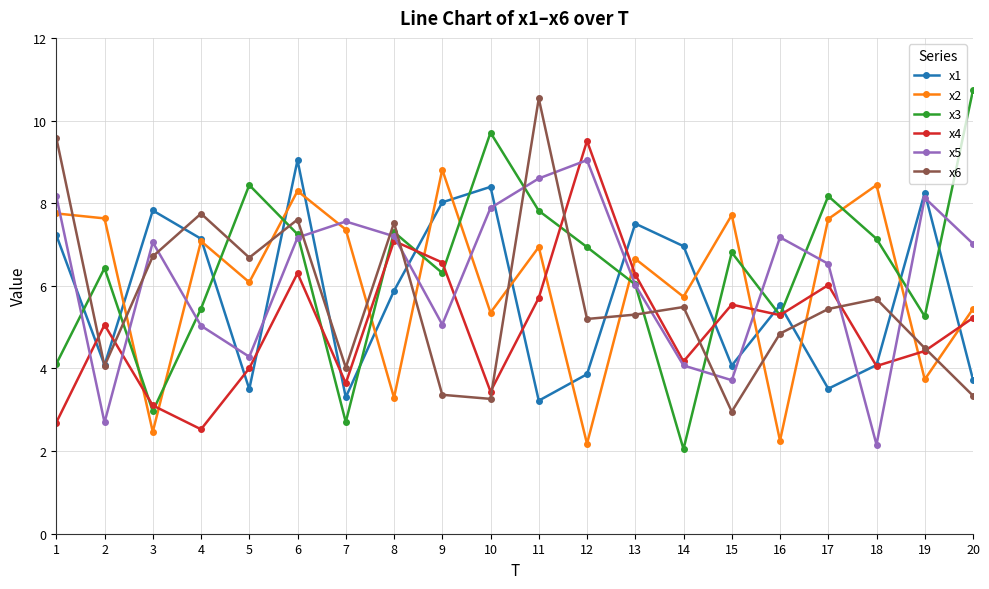

What are all the series names shown in the legend?

x1, x2, x3, x4, x5, x6